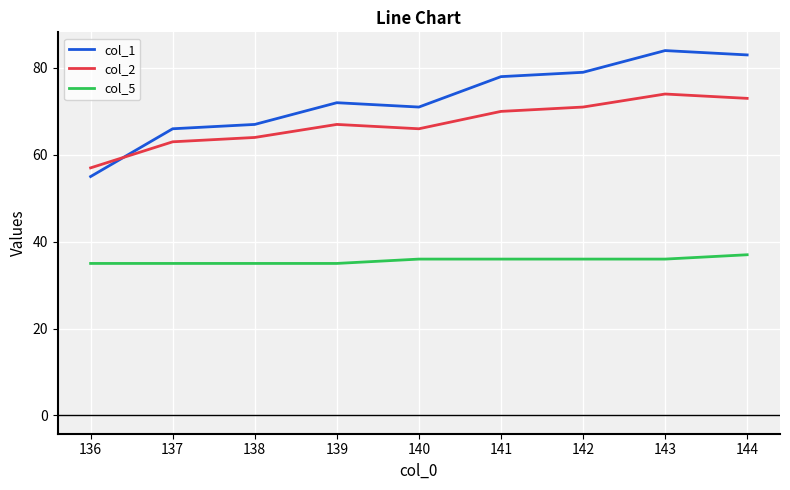

How many lines are shown in the chart?

3